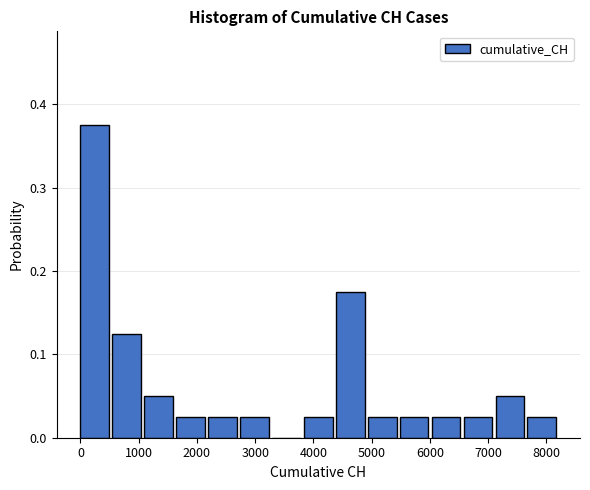

Reading left to right, list every bar in this chart as the range it spans on the x-axis followed by its height. Neither the bar edges nor the heights are printed on the chart, so give them approximately, as read against the axes.

0 to 500: 0.38
500 to 1100: 0.13
1100 to 1600: 0.05
1600 to 2200: 0.03
2200 to 2700: 0.03
2700 to 3300: 0.03
3300 to 3800: 0
3800 to 4400: 0.03
4400 to 4900: 0.18
4900 to 5500: 0.03
5500 to 6000: 0.03
6000 to 6600: 0.03
6600 to 7100: 0.03
7100 to 7700: 0.05
7700 to 8200: 0.03